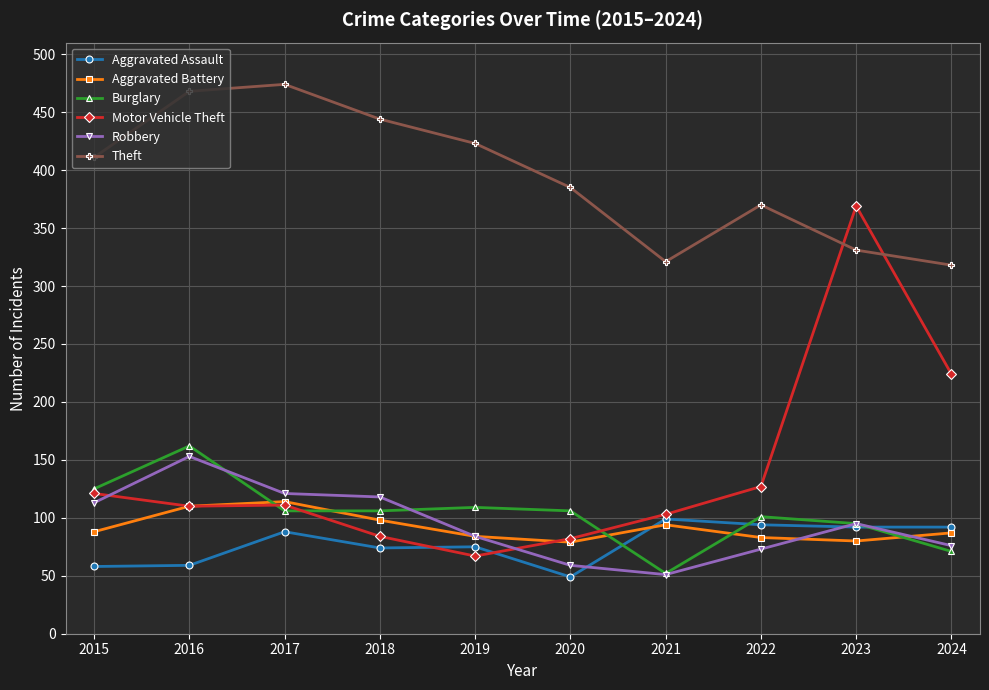

True or false: Motor Vehicle Theft has more than 0 interior local peaks.

True